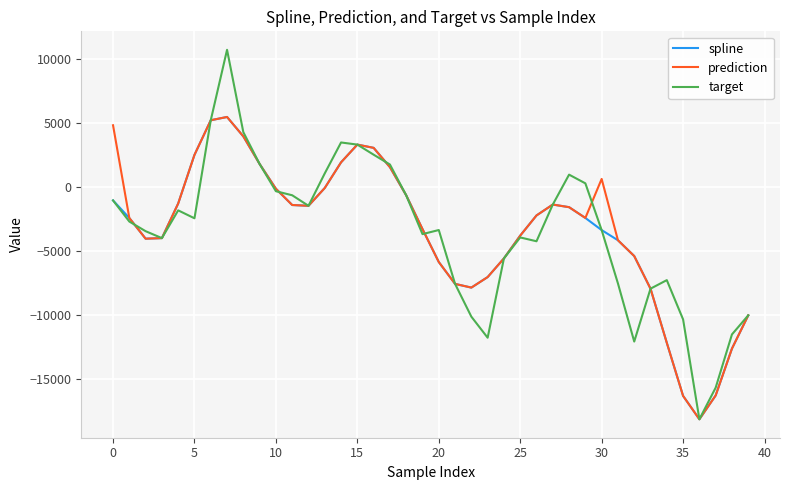

What is the highest value of the target series?

10700.1